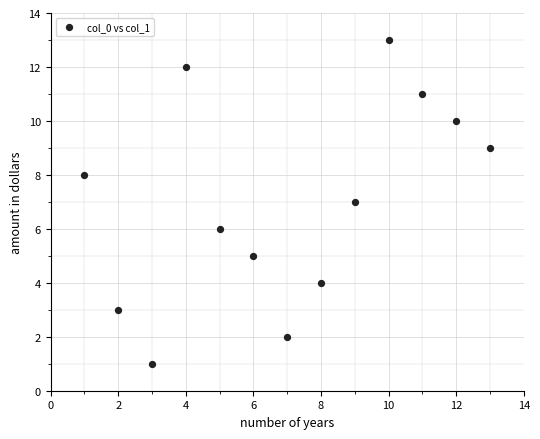

What is the range of X values (max minus min)?

12